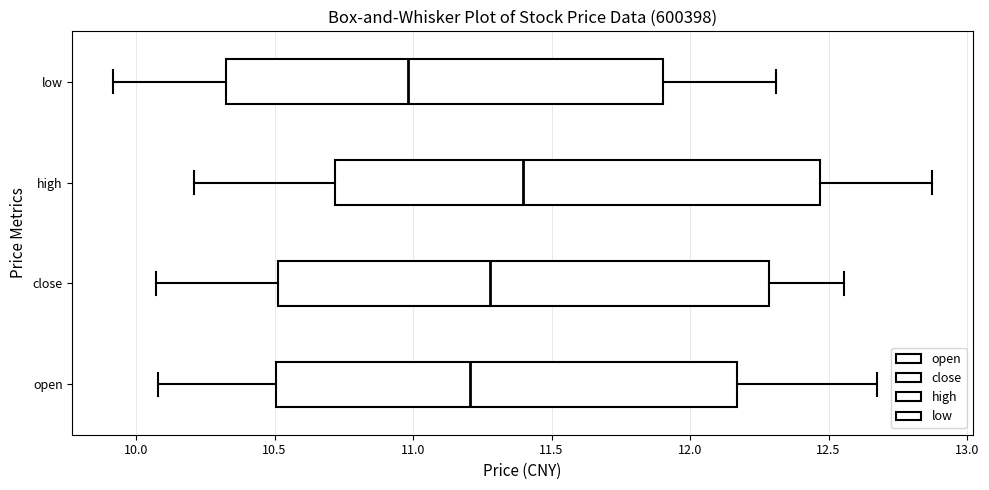

Which box has the furthest to the left median line?

low